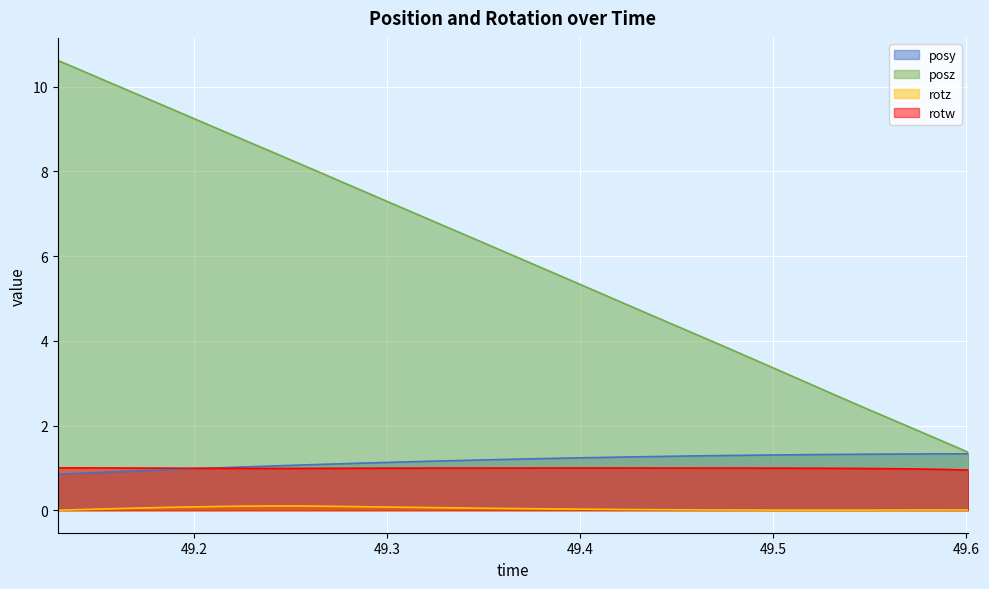

What is the approximate value of rotw at 49.26822?

1.0